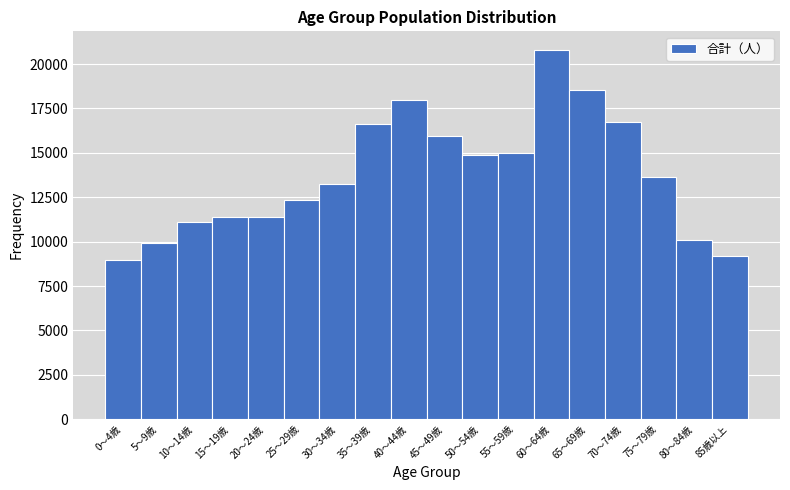

Is it true that the value at 65～69歳 is 18520?

True